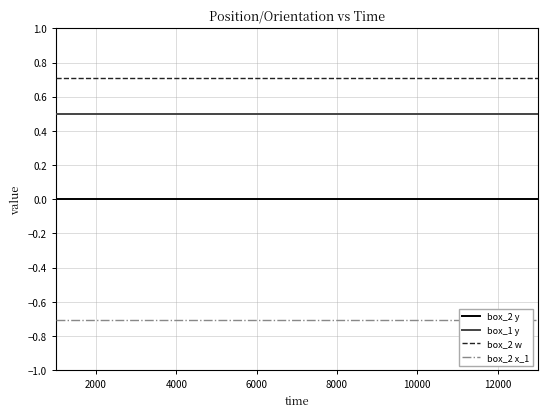

Reading left to right, transcribe all the data shown in this chart.

box_2 y: 0.0	0.0	0.0	0.0	0.0	0.0	0.0	0.0	0.0	0.0	0.0	0.0	0.0
box_1 y: 0.5	0.5	0.5	0.5	0.5	0.5	0.5	0.5	0.5	0.5	0.5	0.5	0.5
box_2 w: 0.7	0.7	0.7	0.7	0.7	0.7	0.7	0.7	0.7	0.7	0.7	0.7	0.7
box_2 x_1: -0.7	-0.7	-0.7	-0.7	-0.7	-0.7	-0.7	-0.7	-0.7	-0.7	-0.7	-0.7	-0.7